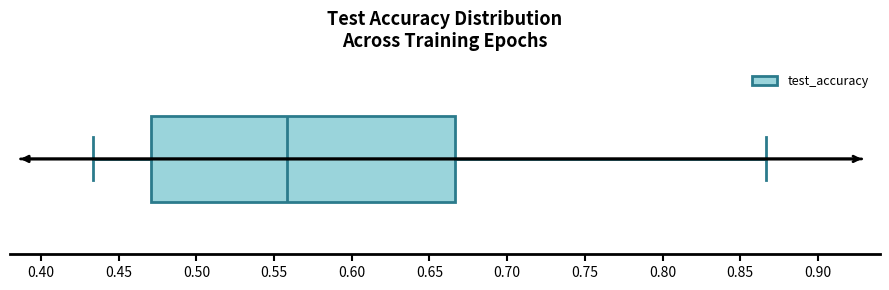

Where does the median line of the box sit on the x-axis? The values are not printed on the chart, so give them approximately, as read against the axis.

0.560